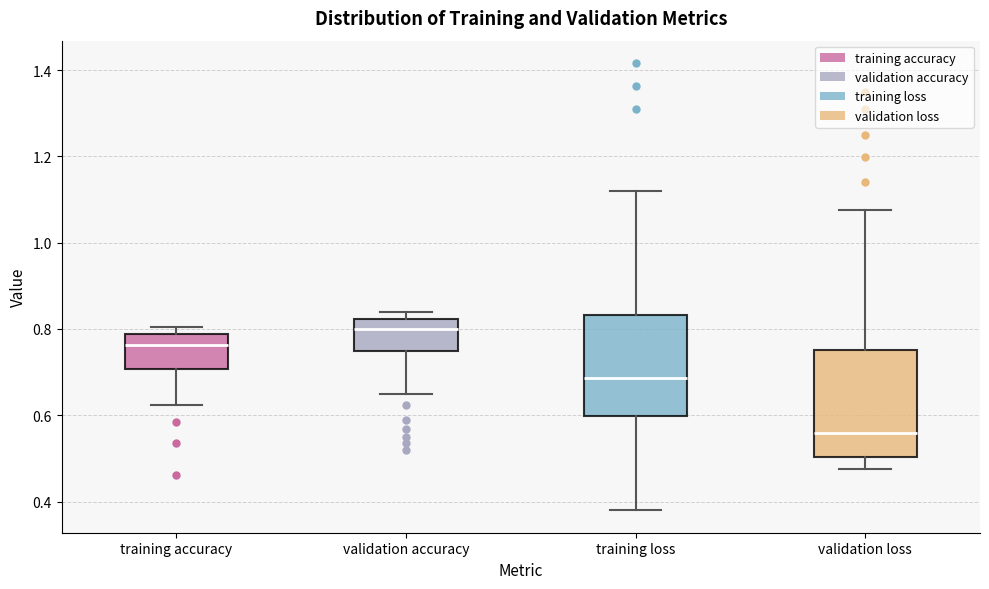

Reading left to right, transcribe this box plot: for each box, give where its median line is, the range the box spans, and where its two whiskers end, as read against the y-axis. The values are not printed on the chart, so give them approximately, as read against the axis.

training accuracy: median 0.76, box 0.70 to 0.78, whiskers 0.62 to 0.80
validation accuracy: median 0.80, box 0.74 to 0.82, whiskers 0.64 to 0.84
training loss: median 0.68, box 0.60 to 0.84, whiskers 0.38 to 1.12
validation loss: median 0.56, box 0.50 to 0.76, whiskers 0.48 to 1.08